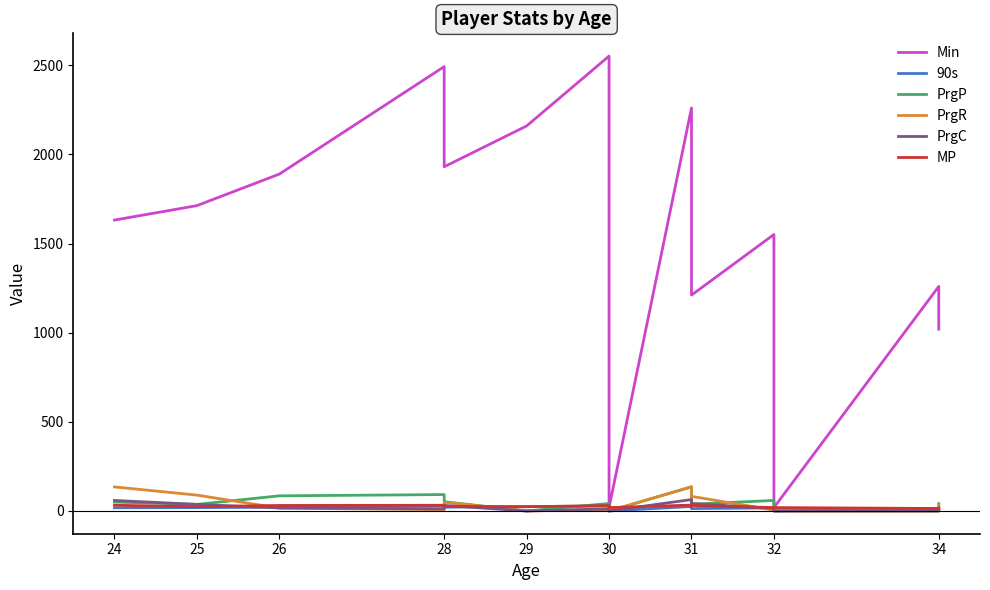

True or false: Min and PrgR intersect in this chart.

False